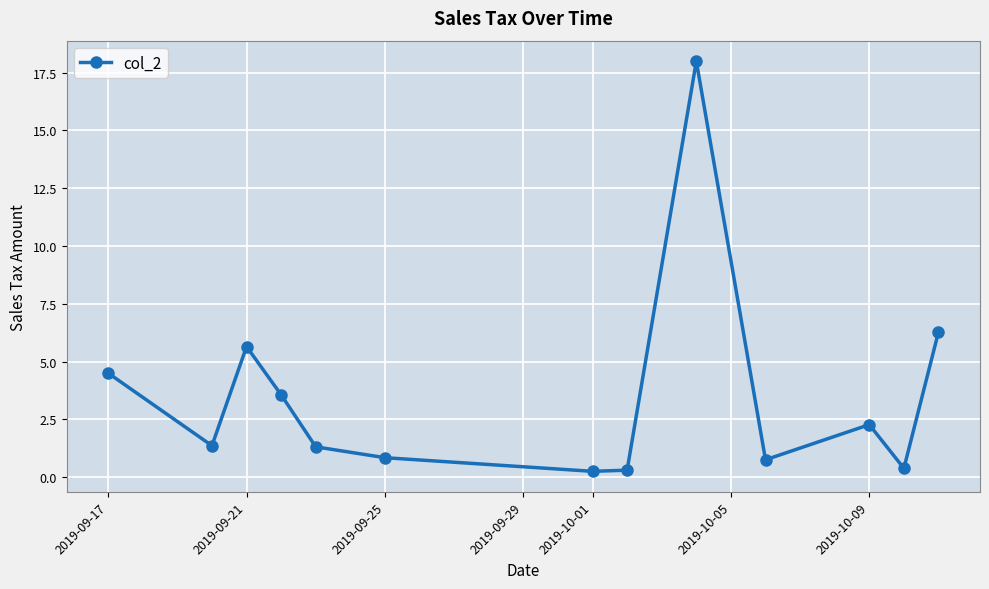

True or false: the data has more than 2 interior local peaks.

True